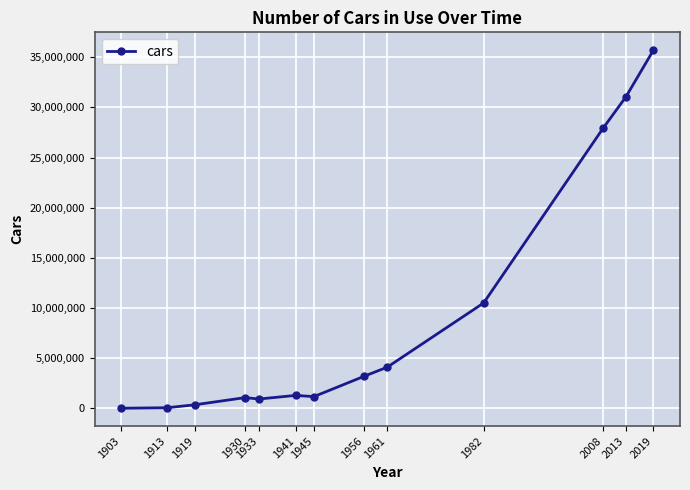

Is it true that the value at 1945 is 1161337?

True